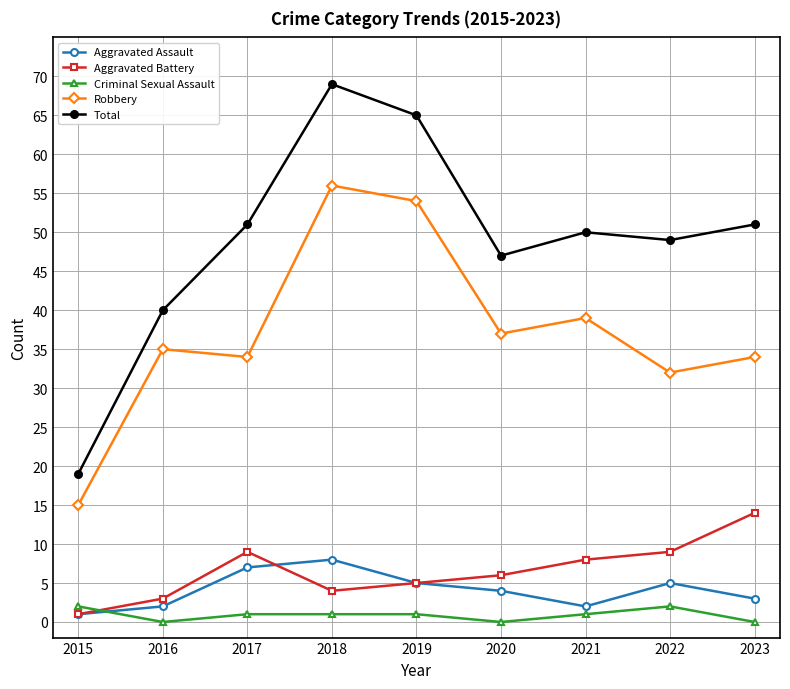

At which label is Aggravated Assault closest to 4?

2020